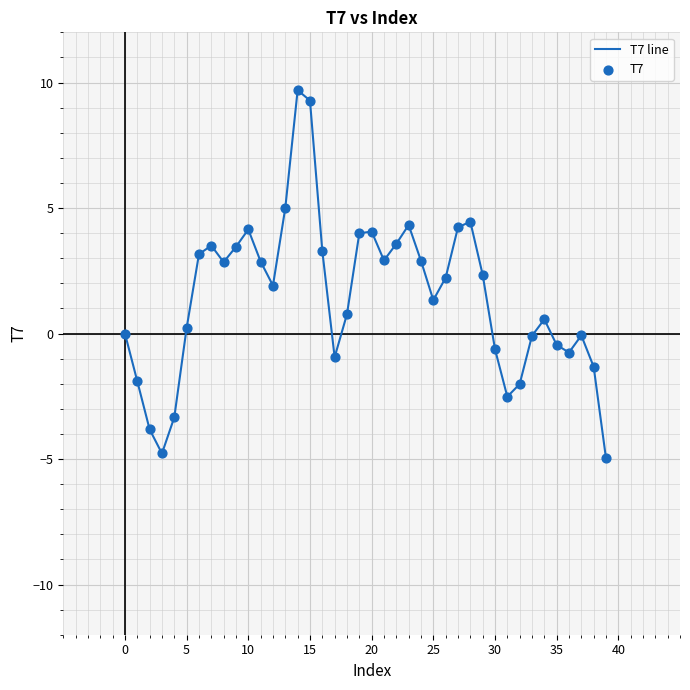

What is the minimum value shown in the chart?

-5.0